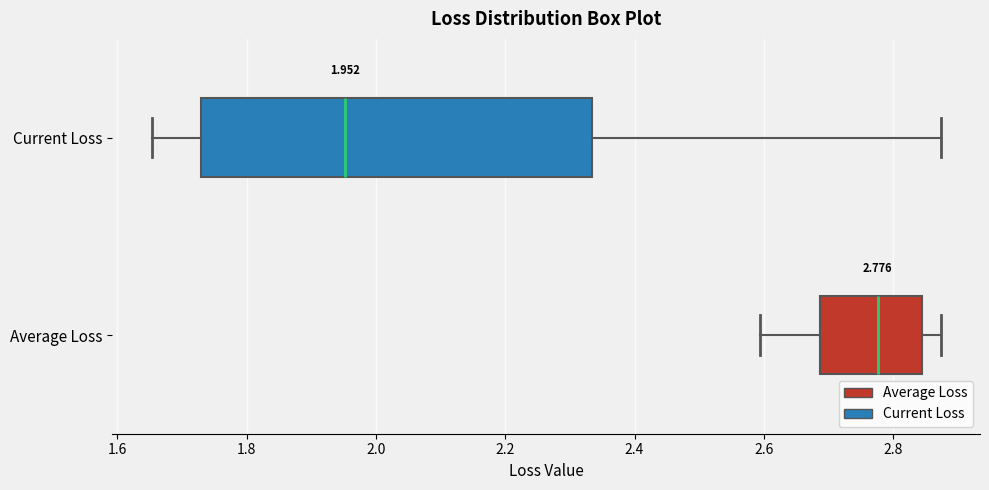

Which box is the widest, from its left edge to its right edge?

Current Loss